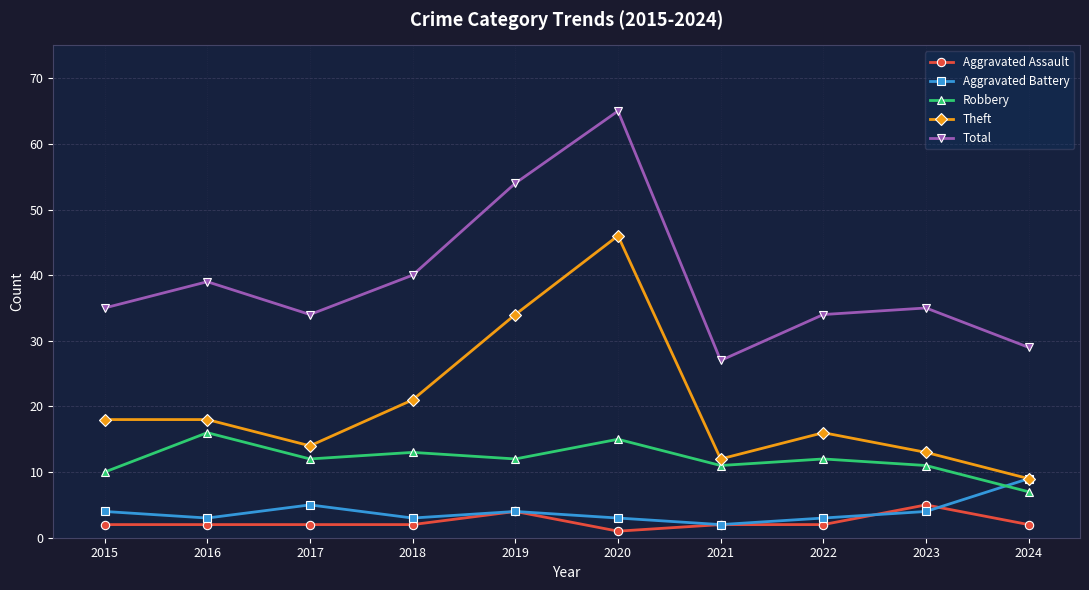

What is the value of the Robbery point at the 4th from the left?

13